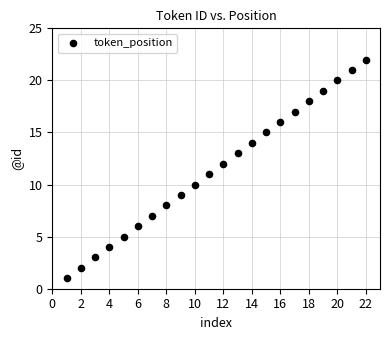

What is the range of Y values (max minus min)?

21